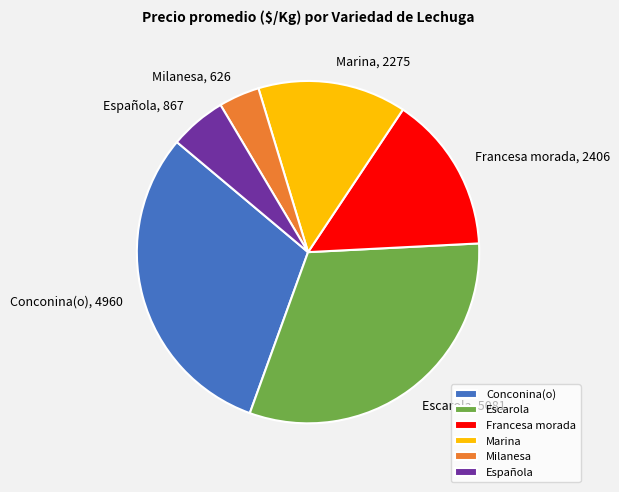

Count the number of slices in the pie.

6